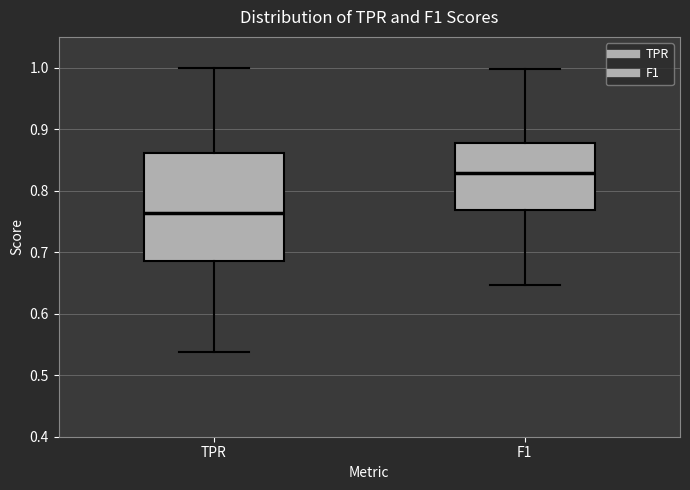

Reading left to right, read every box against the y-axis: the position of its median line, the range the box covers, and the ends of its whiskers. The values are not printed on the chart, so give them approximately, as read against the axis.

TPR: median 0.76, box 0.69 to 0.86, whiskers 0.54 to 1.00
F1: median 0.83, box 0.77 to 0.88, whiskers 0.65 to 1.00